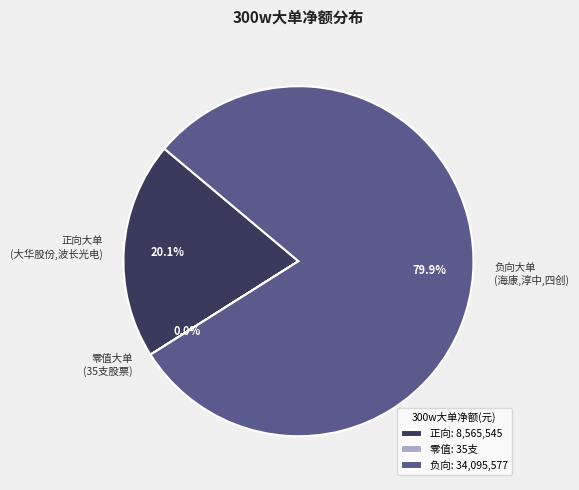

Does any single category account for the majority?

Yes